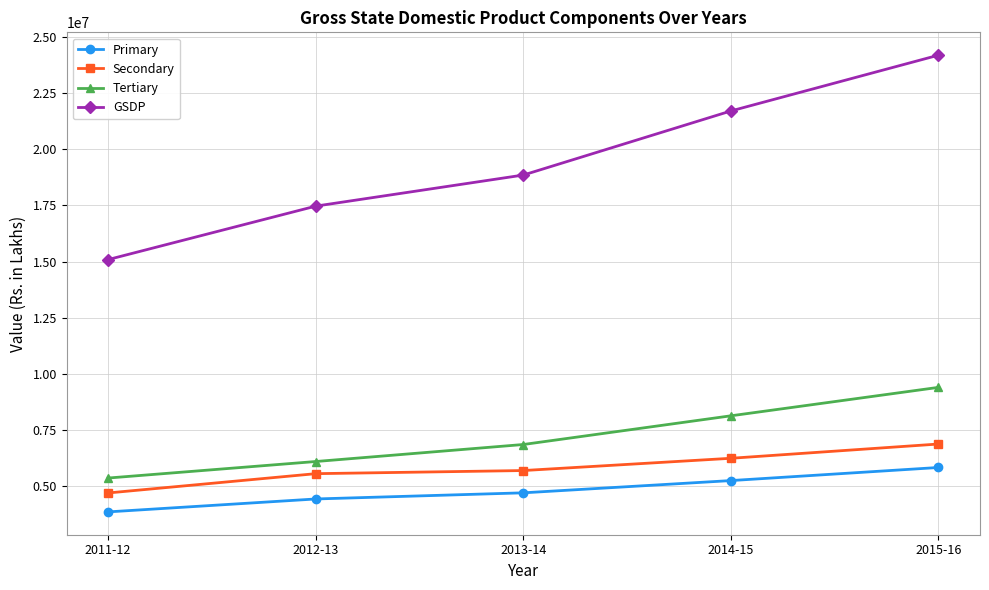

Which label corresponds to the smallest value in the chart?

2011-12